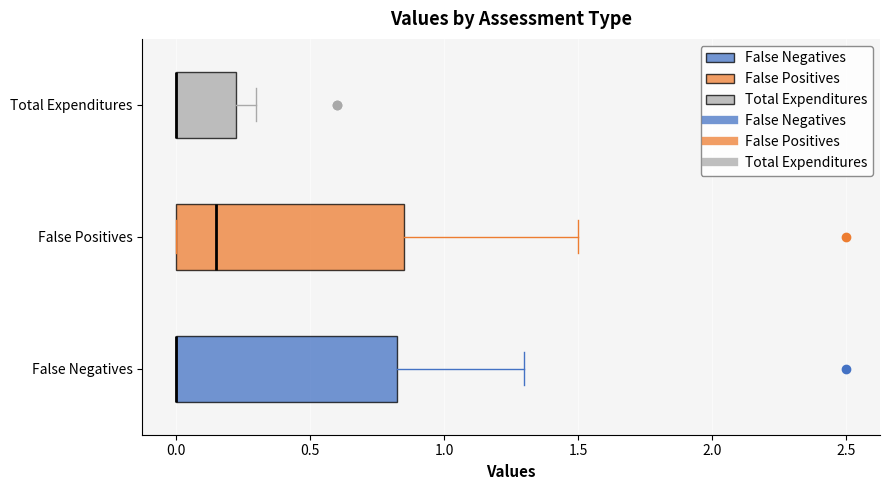

Reading bottom to top, transcribe this box plot: for each box, give where its median line is, the range the box spans, and where its two whiskers end, as read against the x-axis. The values are not printed on the chart, so give them approximately, as read against the axis.

False Negatives: median 0.00 (drawn on the box's left edge), box 0.00 to 0.85, whiskers 0.00 to 1.30
False Positives: median 0.15, box 0.00 to 0.85, whiskers 0.00 to 1.50
Total Expenditures: median 0.00 (drawn on the box's left edge), box 0.00 to 0.25, whiskers 0.00 to 0.30